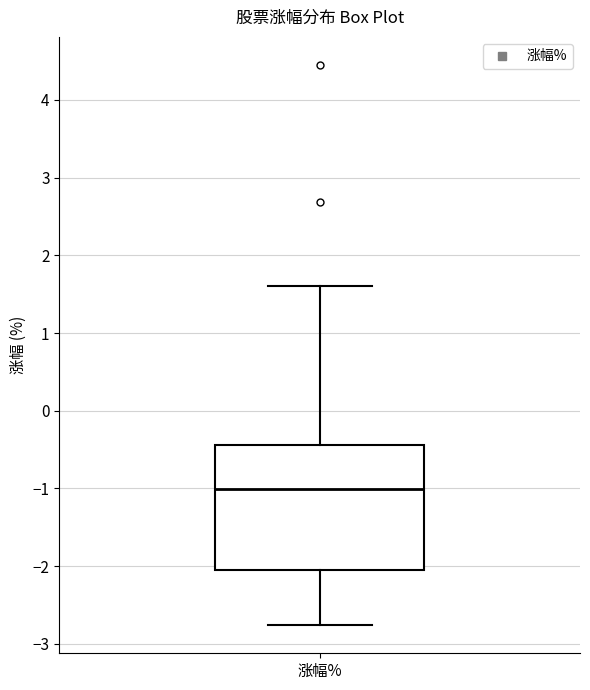

Where is the lower edge of the box for 涨幅% on the y-axis? The values are not printed on the chart, so give them approximately, as read against the axis.

-2.0